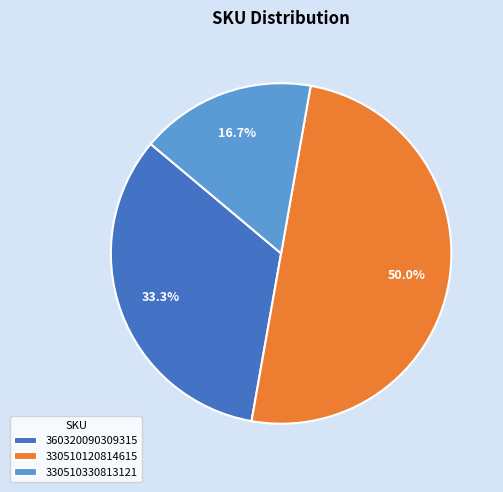

To the nearest percent, what is the difference between the largest and smallest slice percentages?

33%